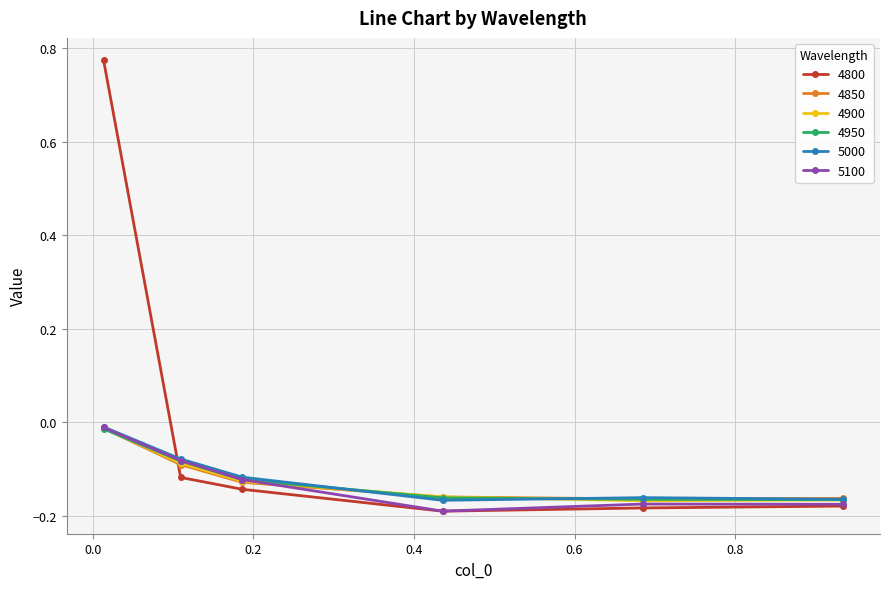

True or false: 4800 and 4950 intersect in this chart.

True